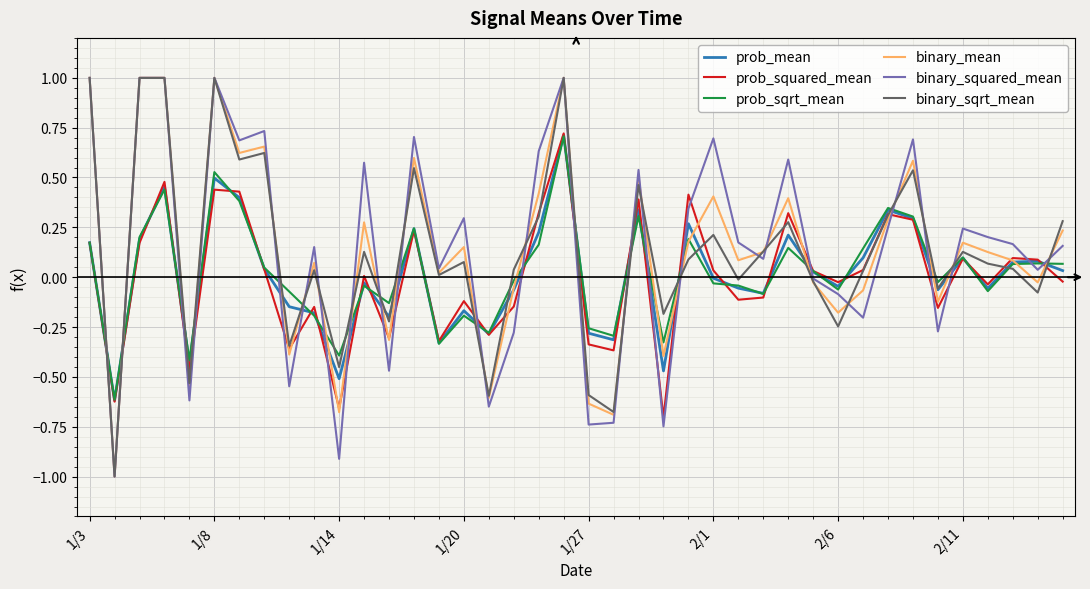

At how many categories does at least one series exceed 0?

29